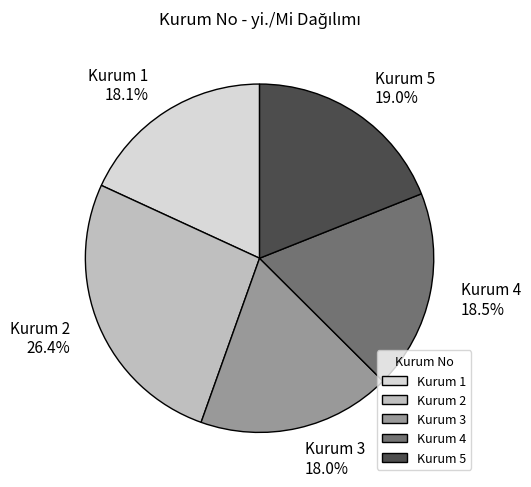

Does any single category account for the majority?

No